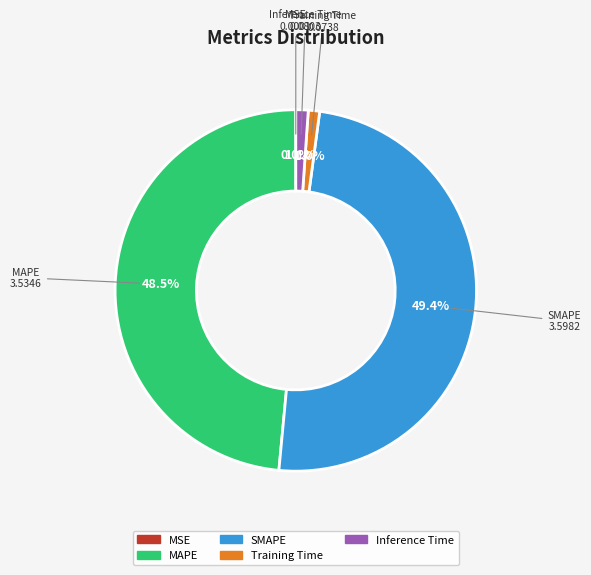

What percentage is NOT represented by Inference Time?

98.9%